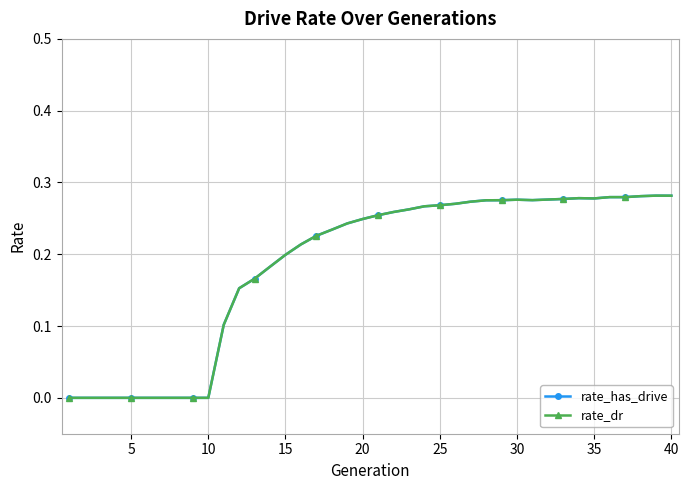

True or false: rate_has_drive and rate_dr intersect in this chart.

False